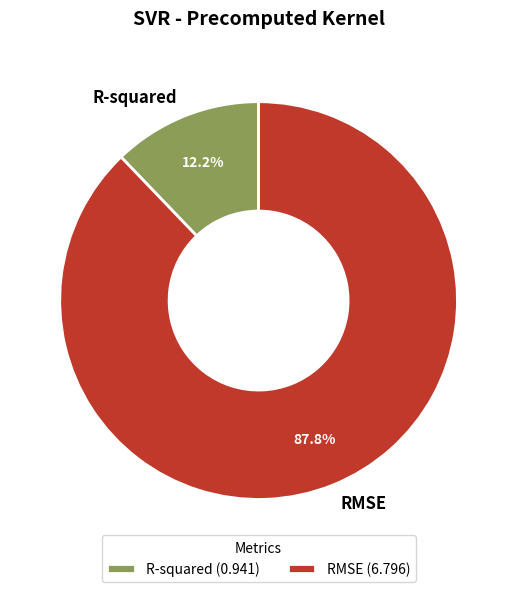

Rank the categories by value from highest to lowest.

RMSE, R-squared